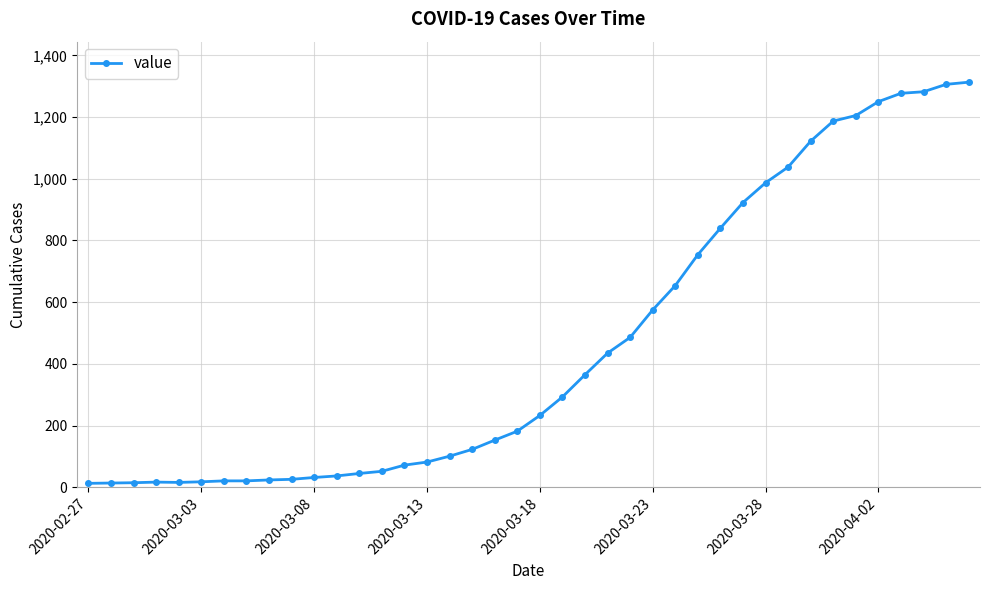

What is the difference between the maximum and second lowest values?

1299